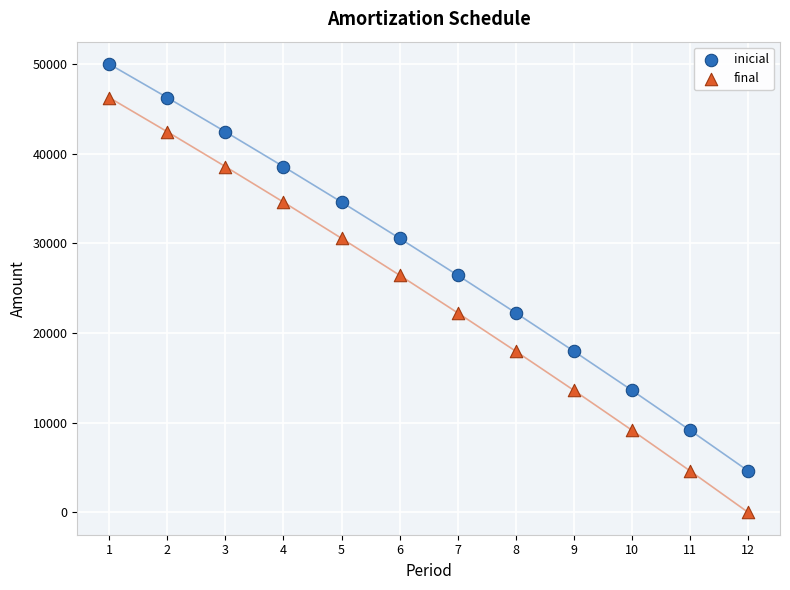

Which series reaches the maximum Y coordinate?

inicial